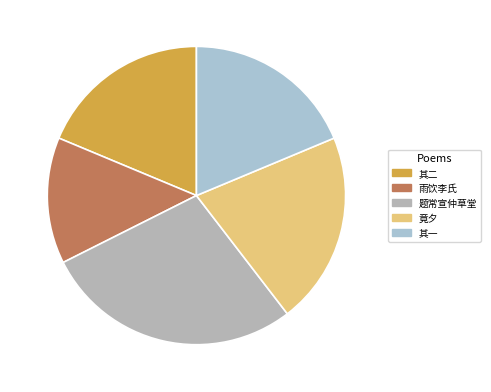

Which category has the smallest portion of the pie?

雨饮李氏